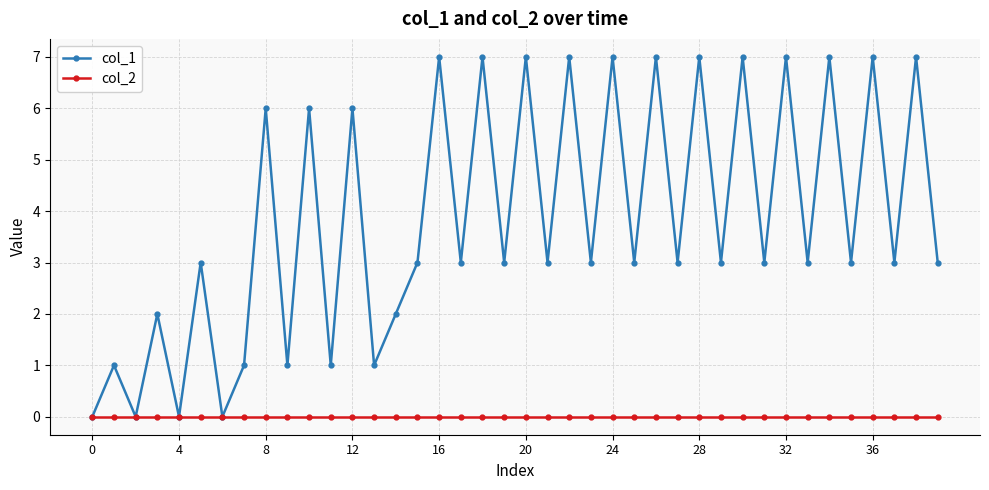

Rank the series by their maximum value, from highest to lowest.

col_1, col_2